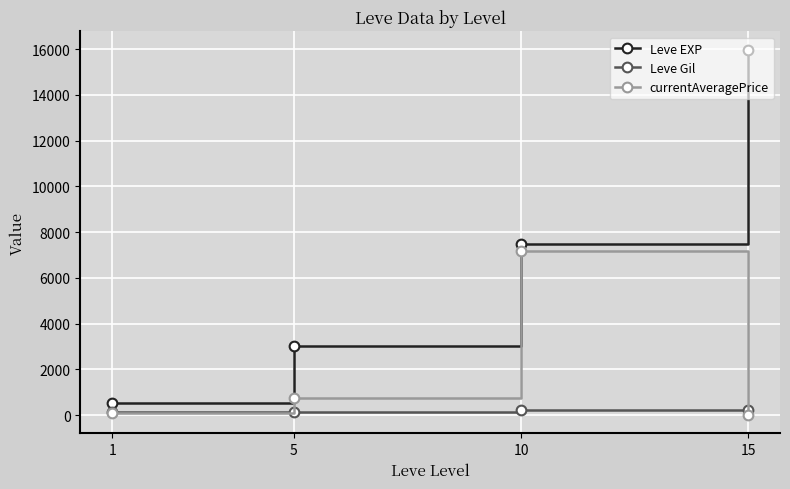

What is the value of the currentAveragePrice point at the 3rd from the left?

7187.3